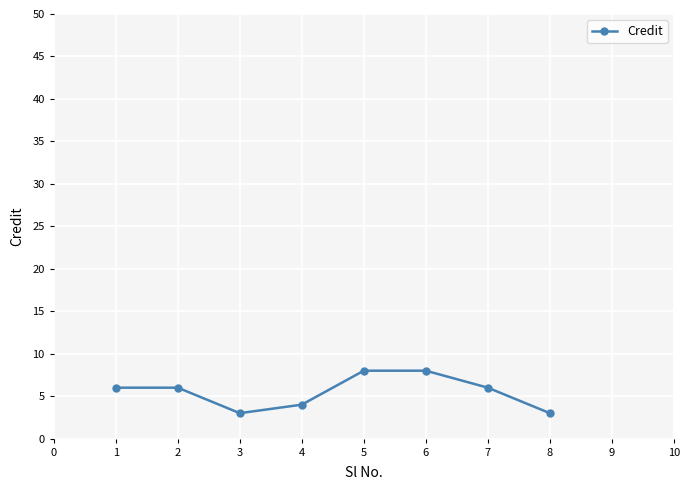

What is the value of the 5th point from the left?

8